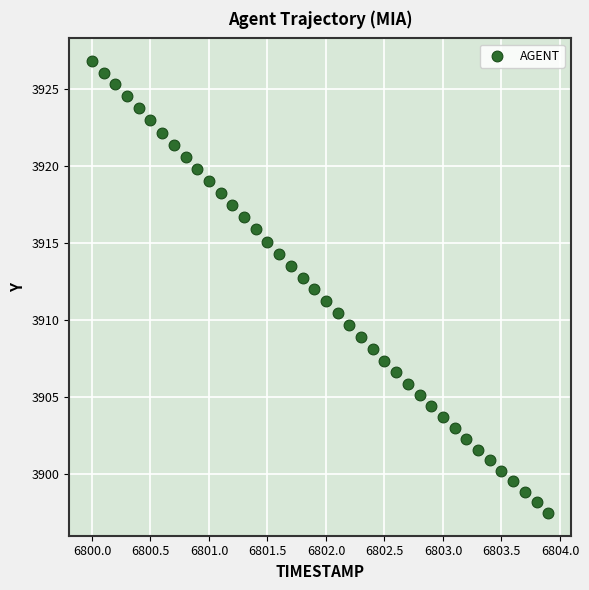

What is the range of X values (max minus min)?

3.9